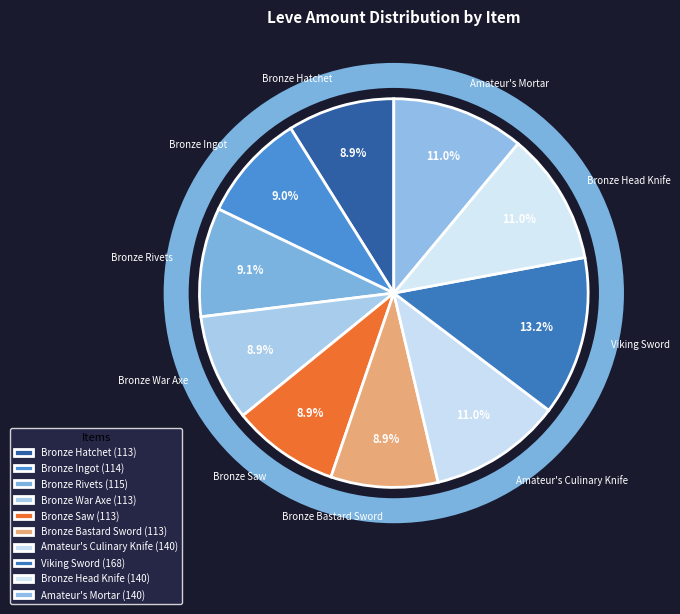

Which slice is the largest?

Viking Sword